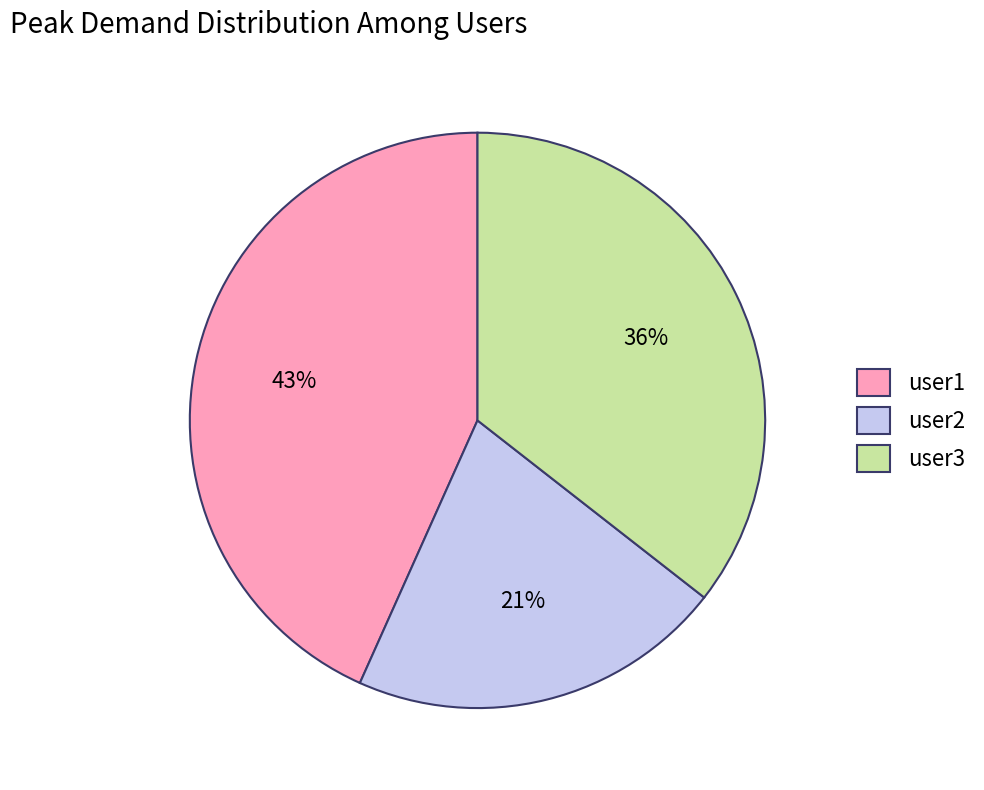

How many segments does this pie chart have?

3